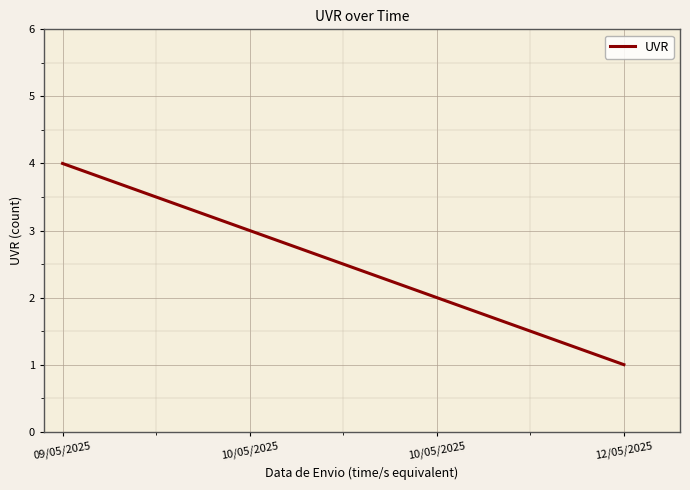

What is the label of the 4th point from the right?

09/05/2025